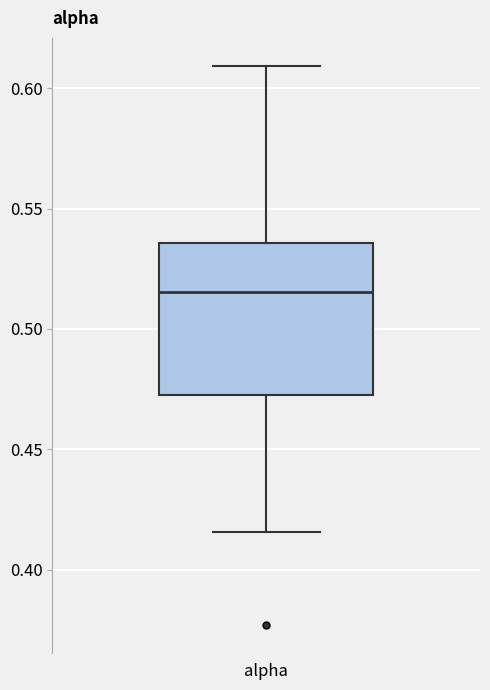

Where is the upper edge of the box for alpha on the y-axis? The values are not printed on the chart, so give them approximately, as read against the axis.

0.535